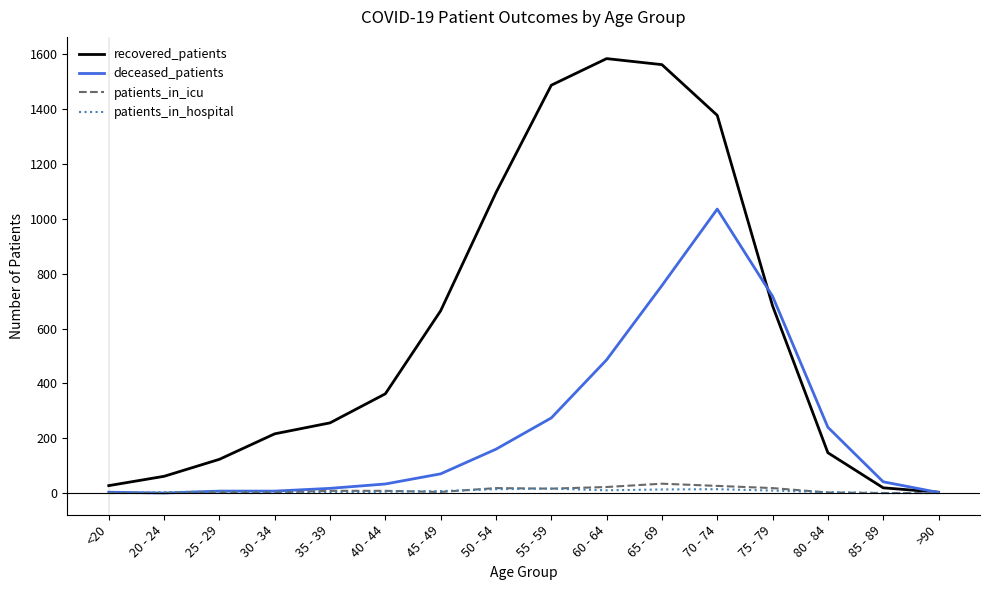

Where is recovered_patients nearest to the value 794?

75 - 79